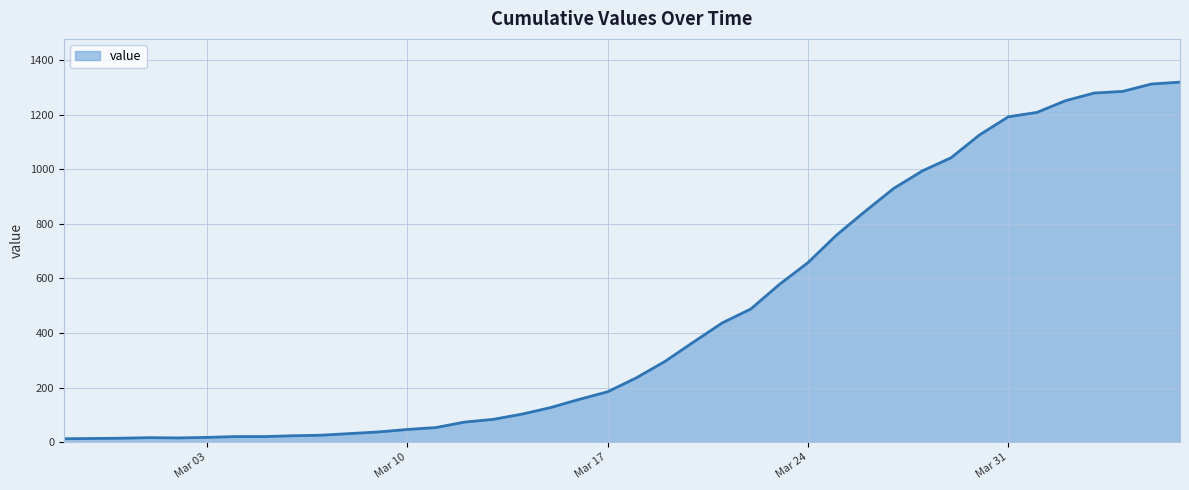

How many values are below 236?

20